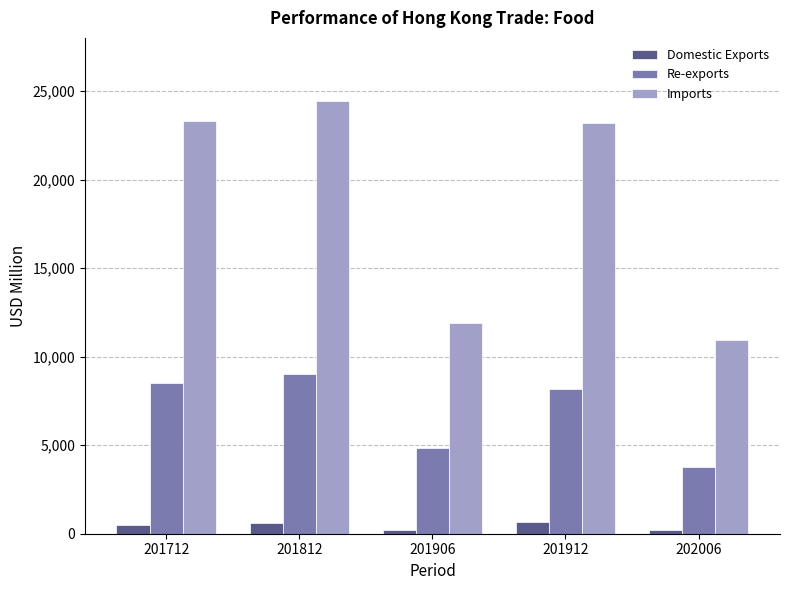

What is the difference between the Domestic Exports values at 201906 and 202006?

20.6